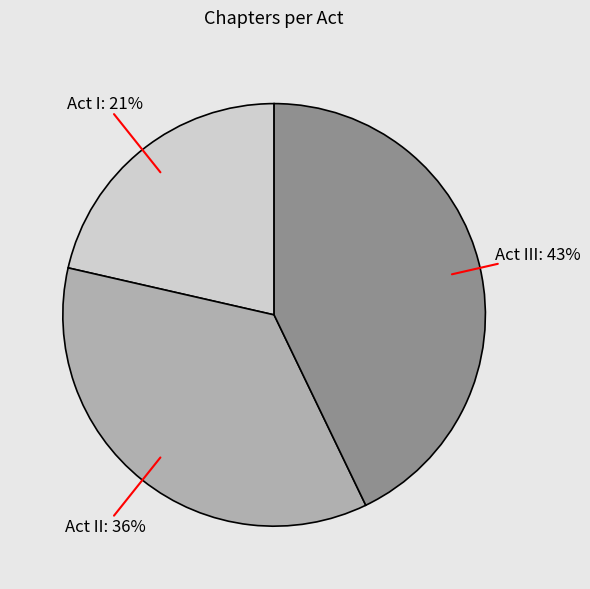

Is the sum of Act III and Act I greater than half?

Yes